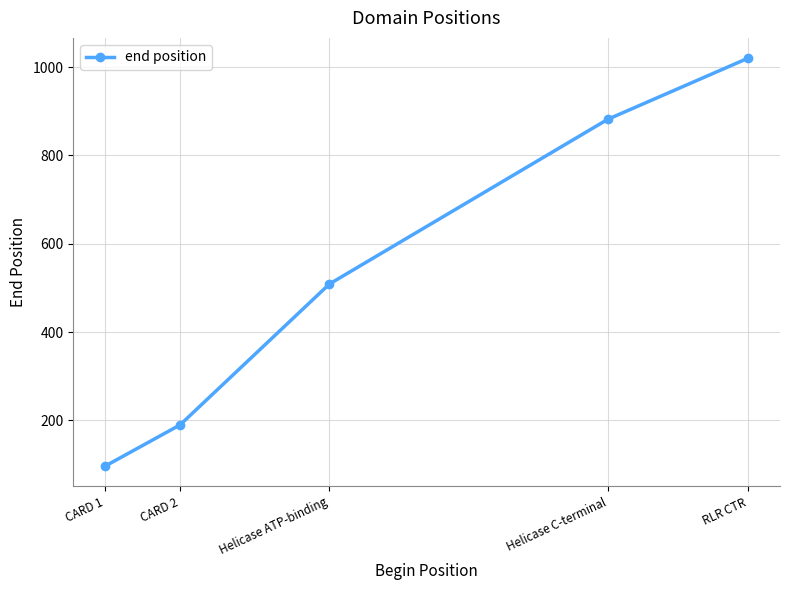

Reading right to left, list all the values displayed in this chart.

RLR CTR=1020	Helicase C-terminal=882	Helicase ATP-binding=509	CARD 2=190	CARD 1=97